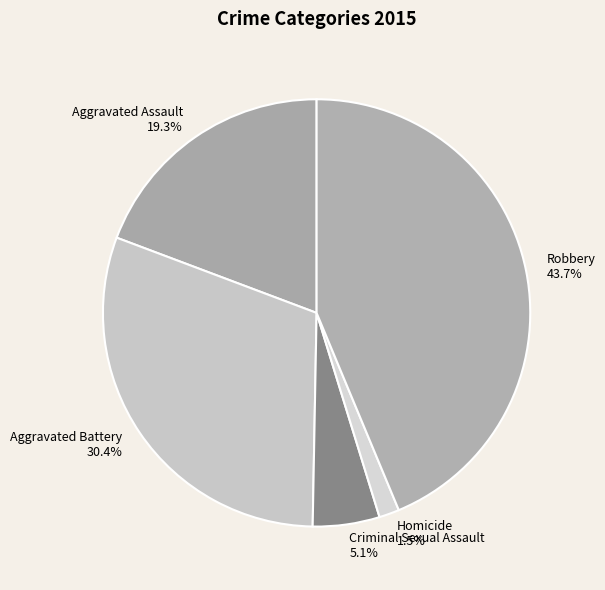

What percentage is the Robbery slice, to the nearest percent?

44%